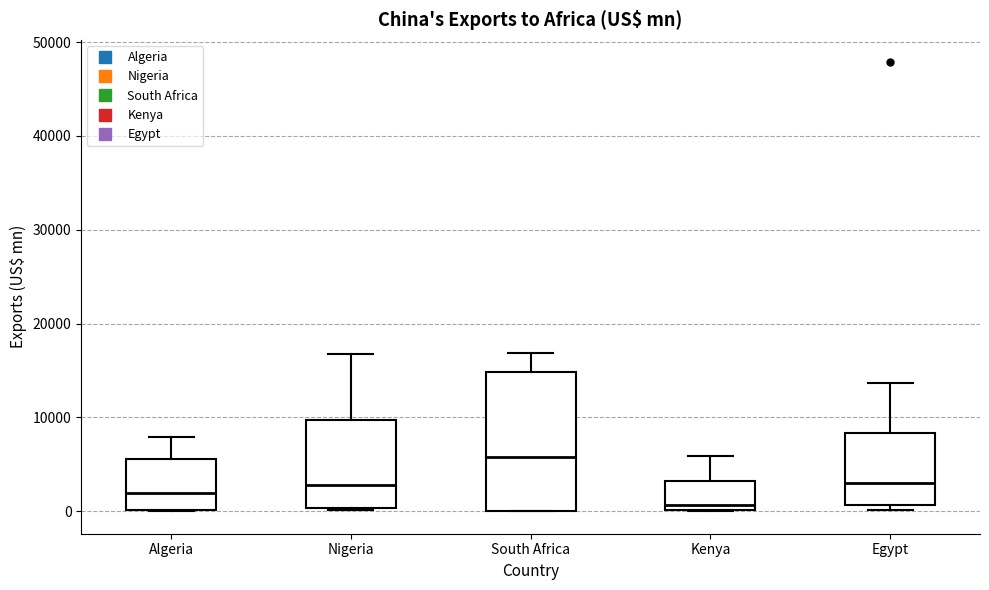

Which box's median line is the lowest?

Kenya